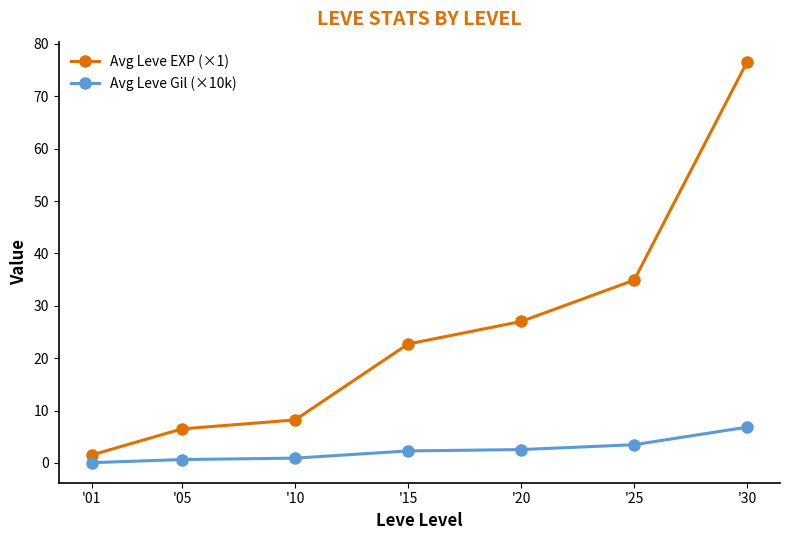

Rank the series by their average value, from highest to lowest.

Avg Leve EXP (×1), Avg Leve Gil (×10k)